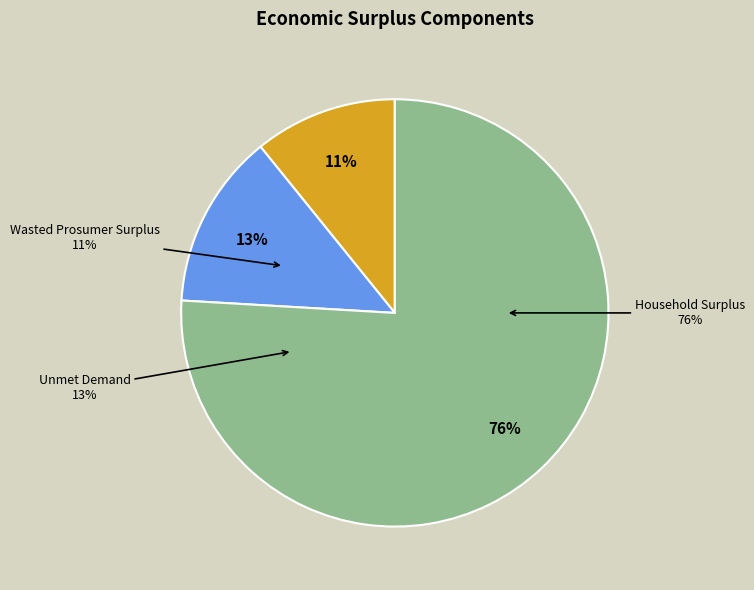

To the nearest percent, what portion does Wasted Prosumer Surplus represent?

11%